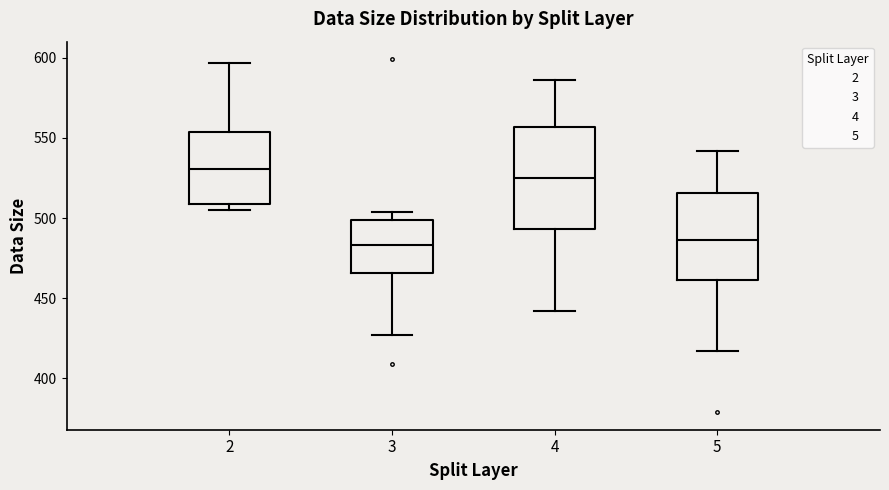

Reading left to right, transcribe this box plot: for each box, give where its median line is, the range the box spans, and where its two whiskers end, as read against the y-axis. The values are not printed on the chart, so give them approximately, as read against the axis.

2: median 530, box 510 to 555, whiskers 505 to 595
3: median 485, box 465 to 500, whiskers 425 to 505
4: median 525, box 495 to 555, whiskers 440 to 585
5: median 485, box 460 to 515, whiskers 415 to 540